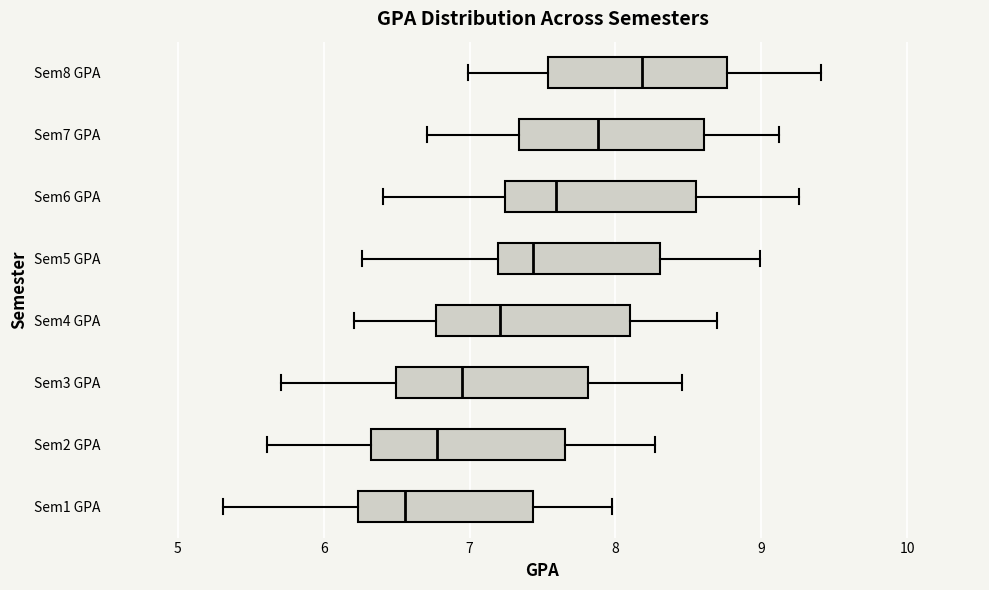

Which box's median line is the furthest to the left?

Sem1 GPA